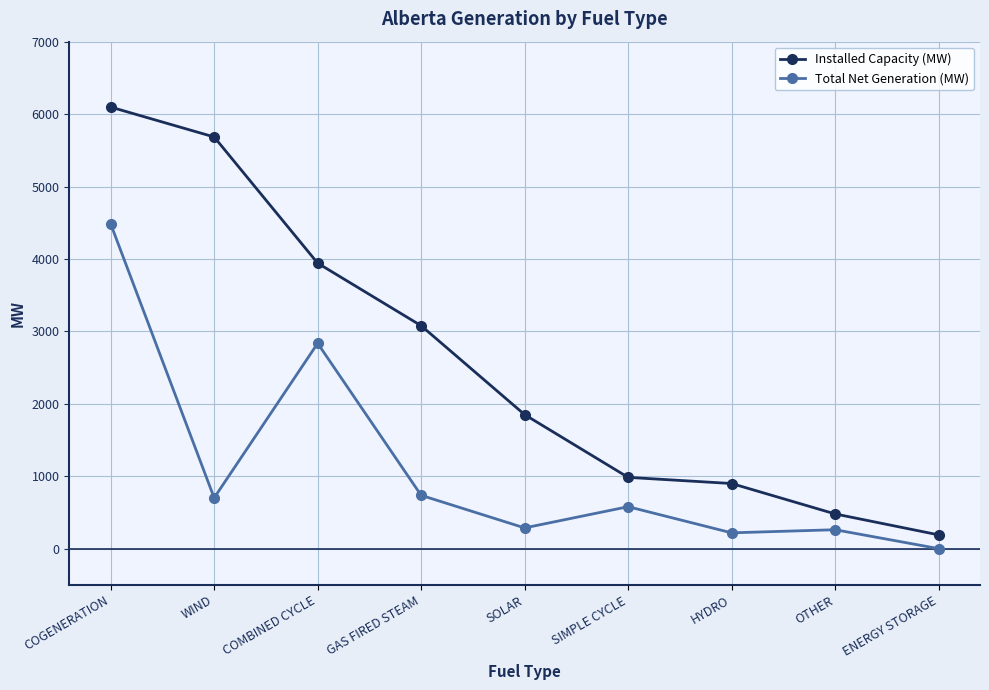

Is the value of Total Net Generation (MW) at COGENERATION greater than the value of Installed Capacity (MW) at SIMPLE CYCLE?

Yes